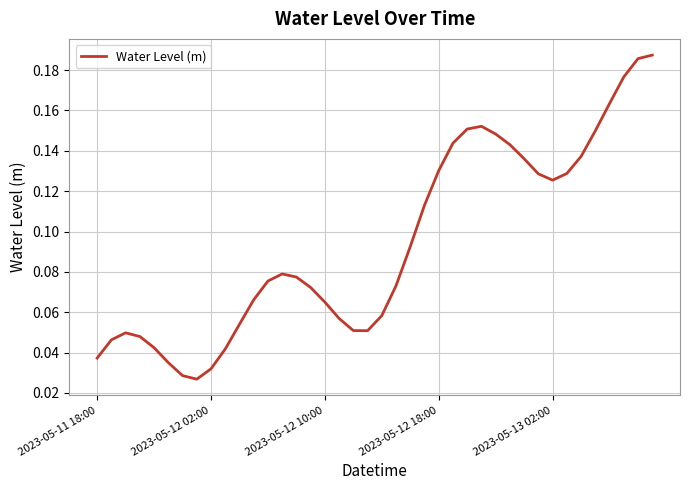

Does the chart display data point markers on the line(s)?

No